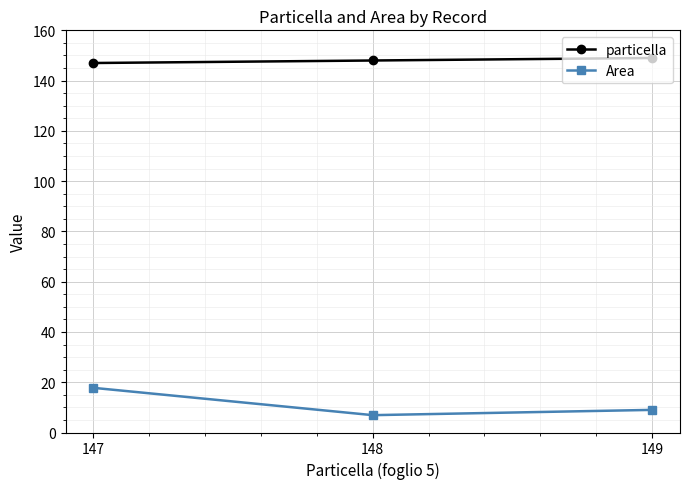

What is the difference between the maximum and minimum values in the Area series?

10.9